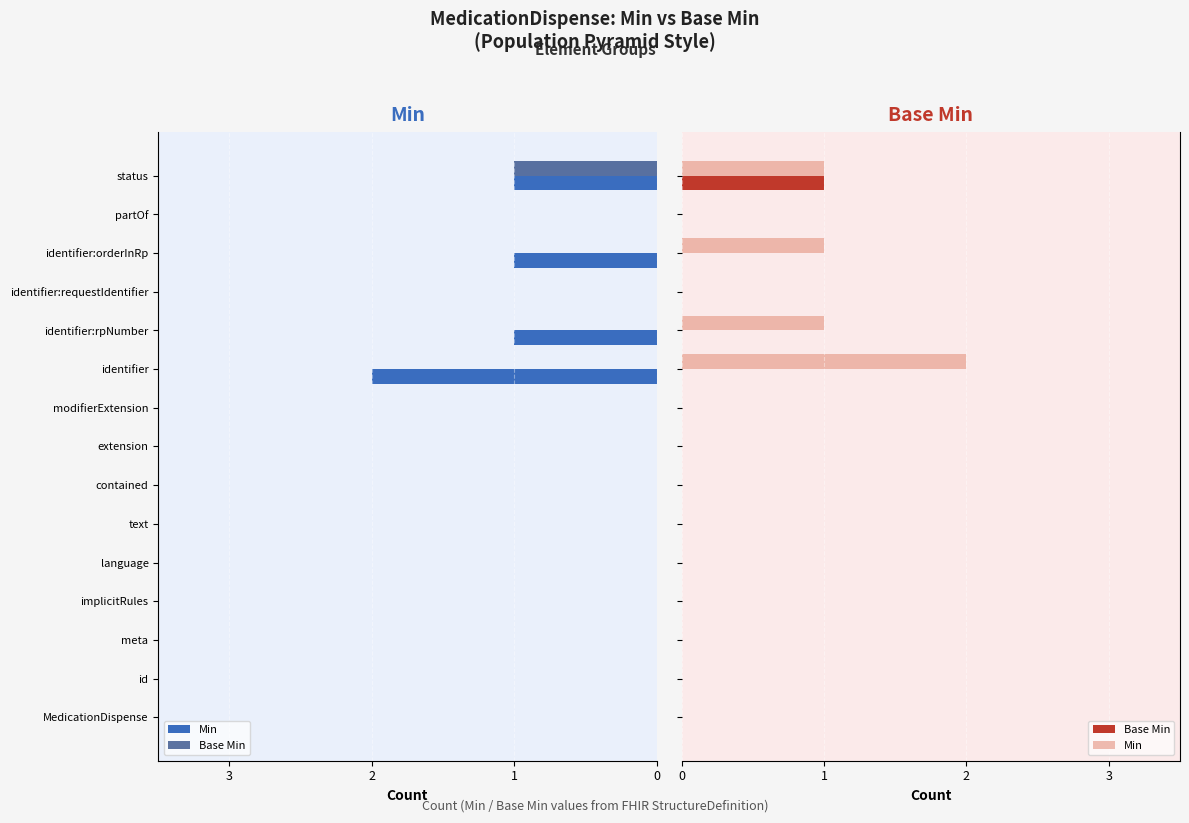

At how many categories does at least one series exceed 1?

1